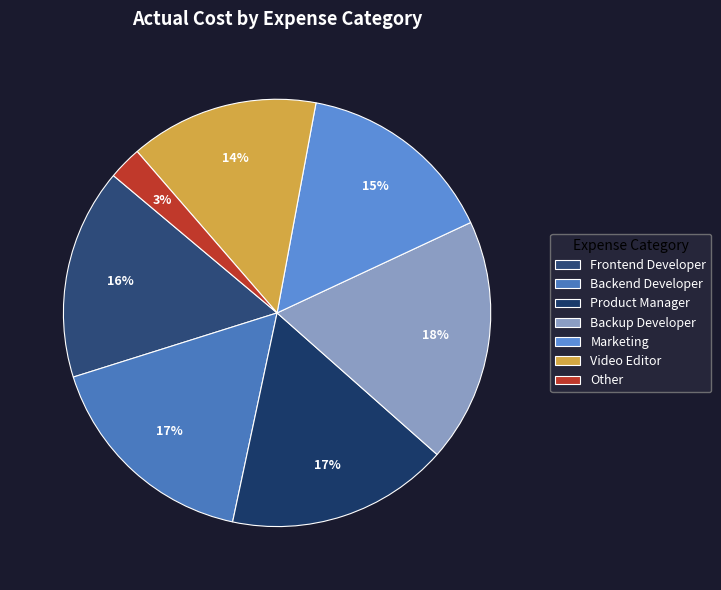

The Backend Developer slice represents 17% of the pie. True or false?

True